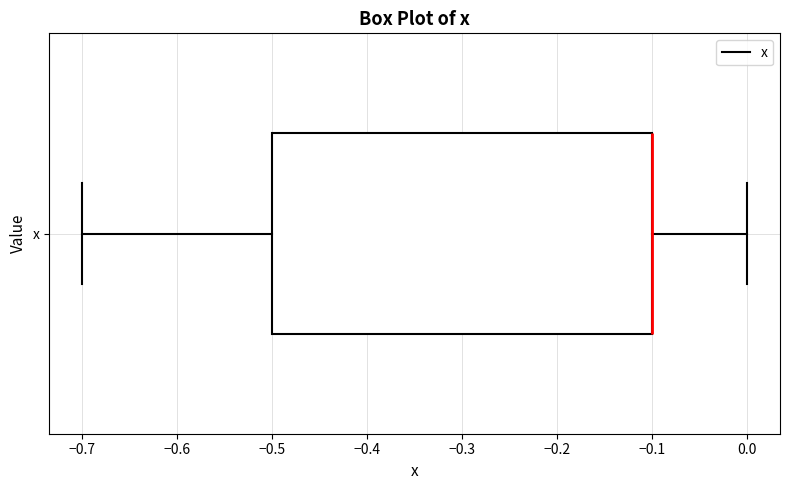

Transcribe this box plot: give where the median line is, the range the box spans, and where the two whiskers end, as read against the x-axis. The values are not printed on the chart, so give them approximately, as read against the axis.

median -0.1 (drawn on the box's right edge), box -0.5 to -0.1, whiskers -0.7 to 0.0